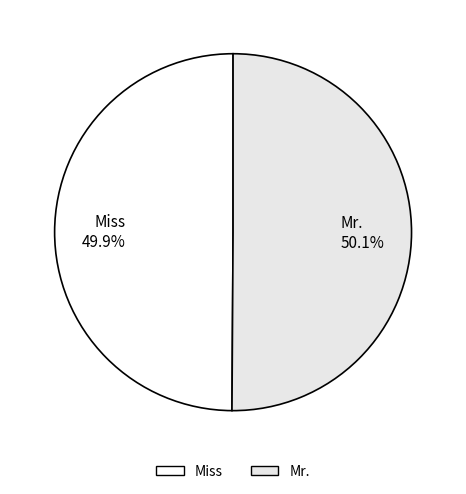

How many segments does this pie chart have?

2